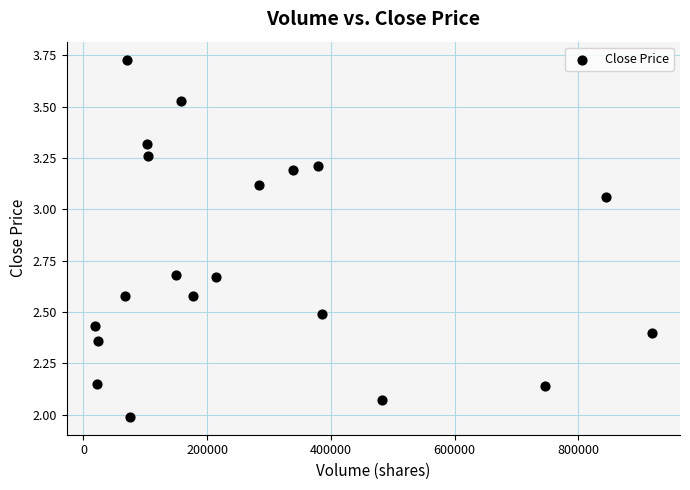

What is the range of X values (max minus min)?

901000.0